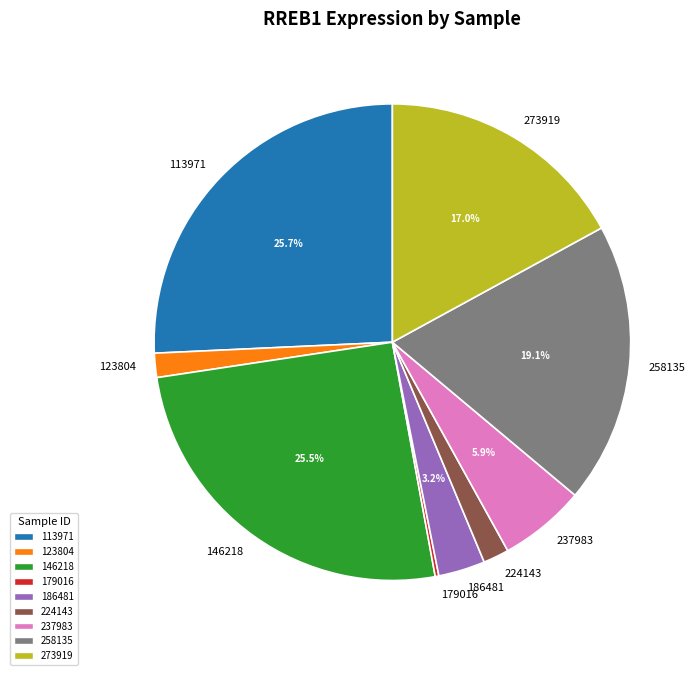

Combined, do 146218 and 123804 account for over 50%?

No